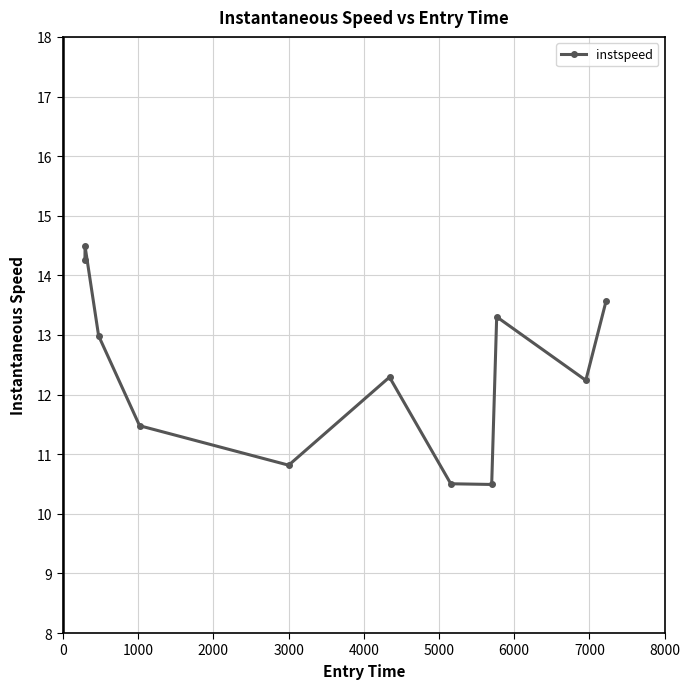

What is the difference between the maximum and minimum values?

4.0